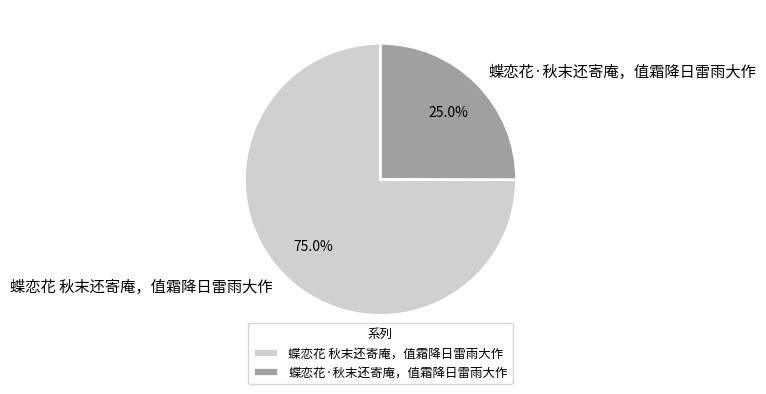

How many slices are in this pie chart?

2